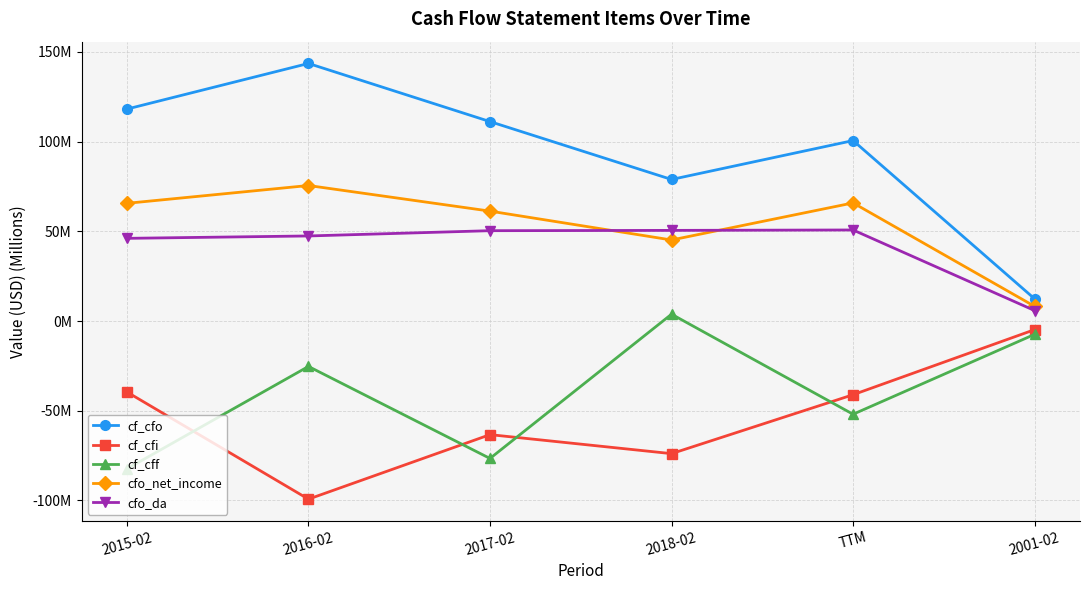

What is the difference between the cf_cff values at 2015-02 and 2018-02?

86.2